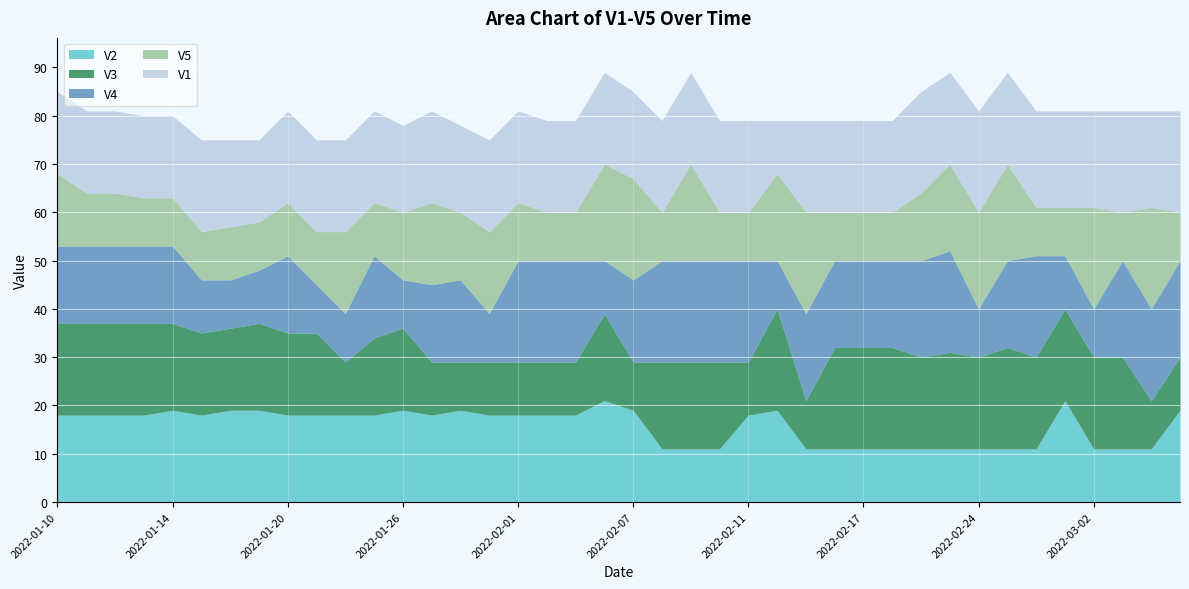

True or false: V3 has a value of 21 at 2022-02-25.

True